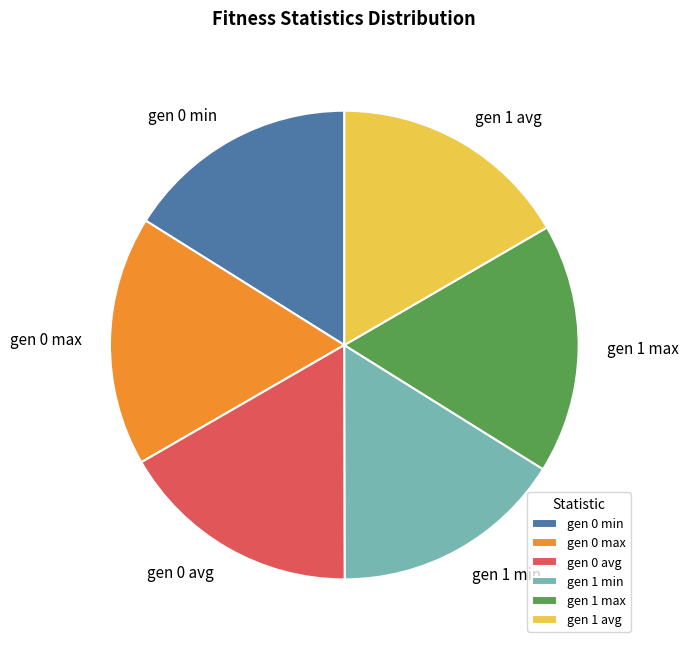

Is the sum of gen 1 min and gen 0 avg greater than half?

No